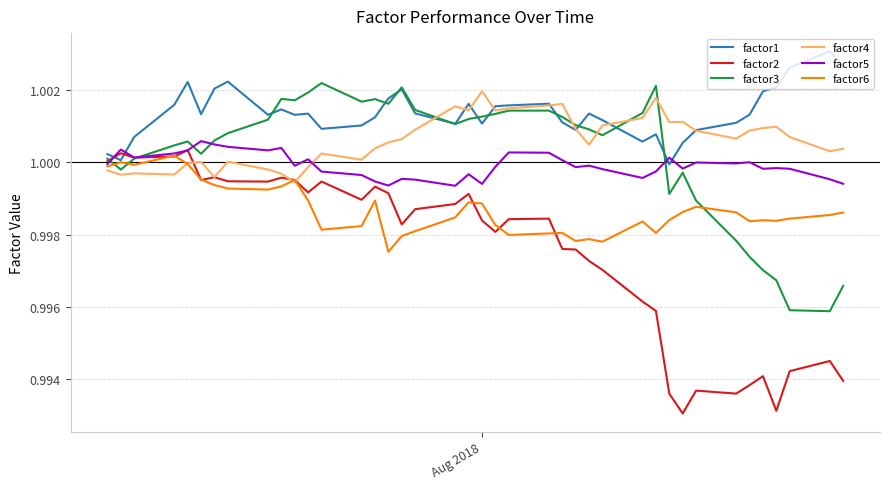

After their last crossing, which series has the higher values: factor5 or factor4?

factor4